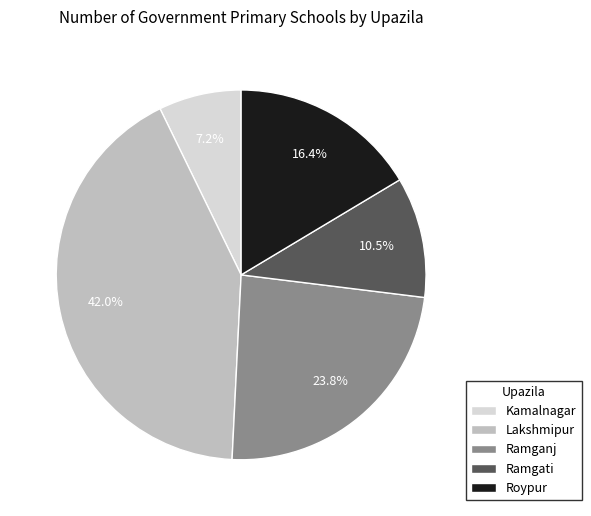

Which category has the biggest portion of the pie?

Lakshmipur